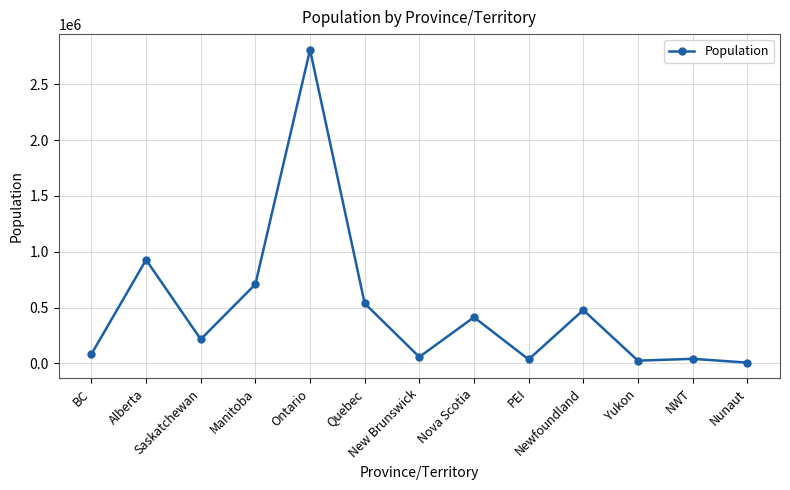

At which label is the value closest to 1408370?

Alberta